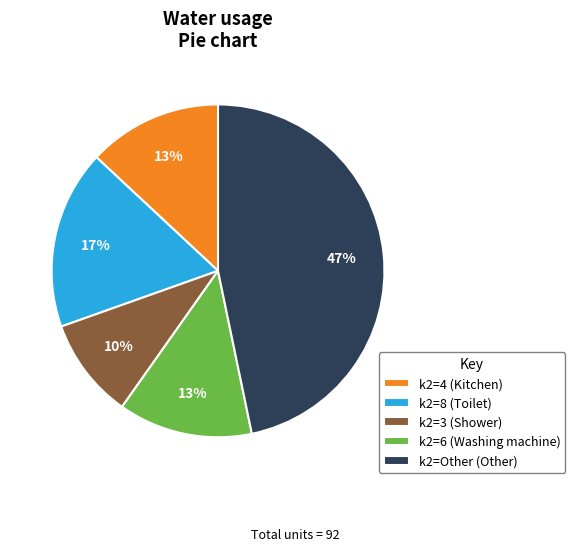

What percentage is the k2=3 (Shower) slice, to the nearest percent?

10%